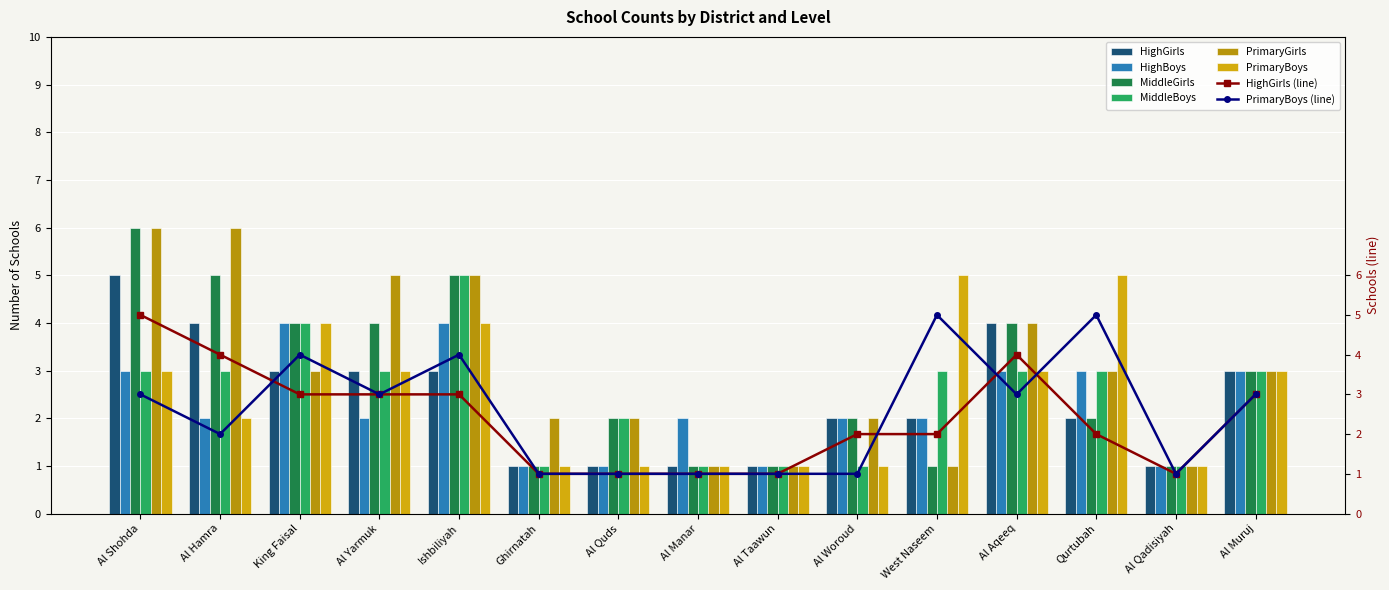

How many MiddleGirls values are between 1 and 4?

12